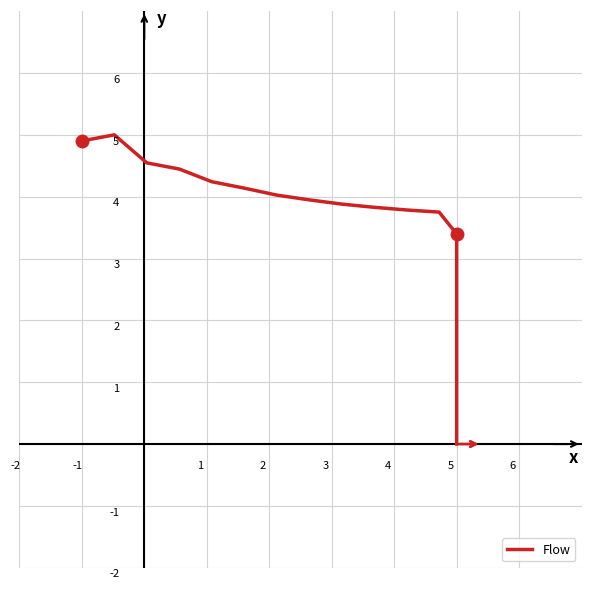

What is the average value?

1.7